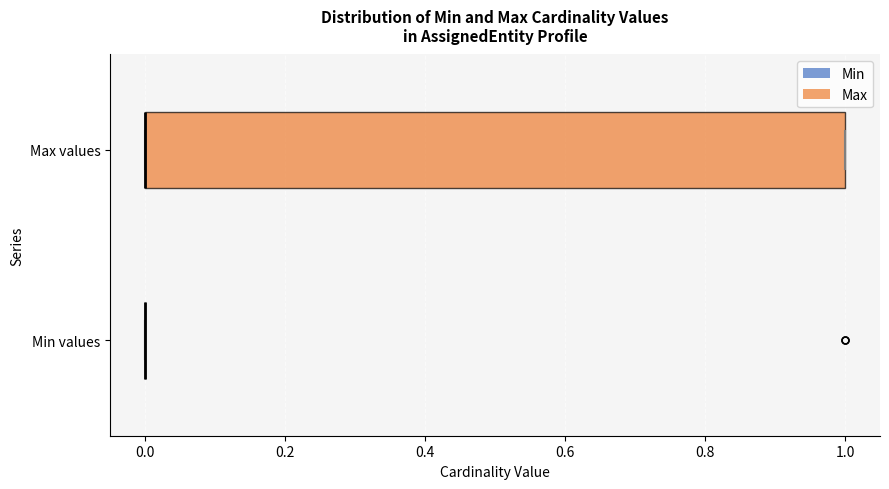

Which box is the widest, from its left edge to its right edge?

Max values